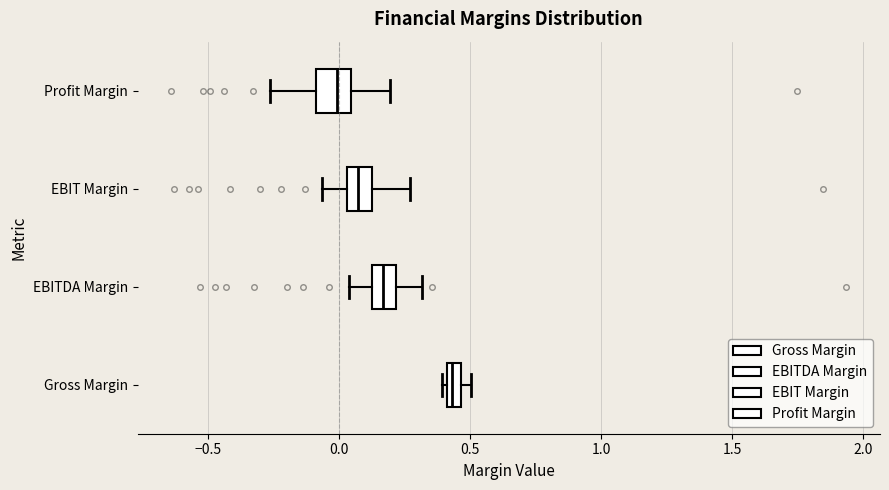

Where is the left edge of the box for EBITDA Margin on the x-axis? The values are not printed on the chart, so give them approximately, as read against the axis.

0.15